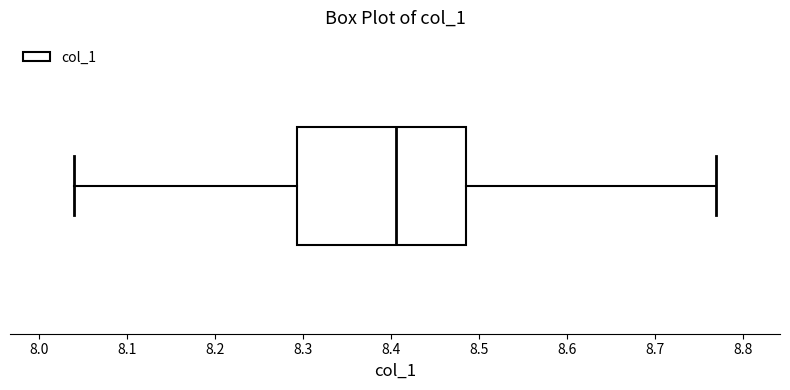

Transcribe this box plot: give where the median line is, the range the box spans, and where the two whiskers end, as read against the x-axis. The values are not printed on the chart, so give them approximately, as read against the axis.

median 8.41, box 8.29 to 8.49, whiskers 8.04 to 8.77